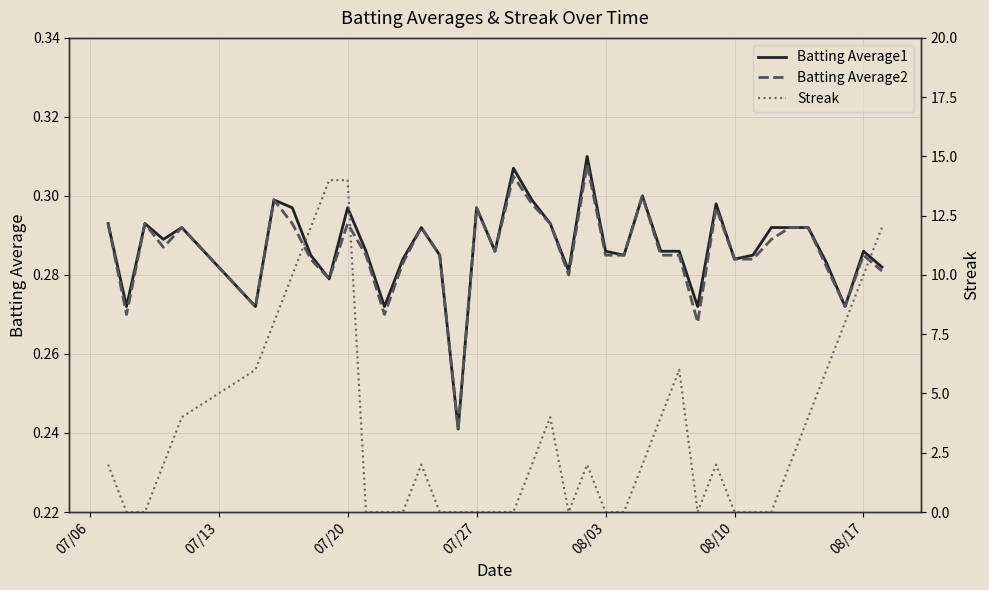

At how many categories does at least one series exceed 10?

4